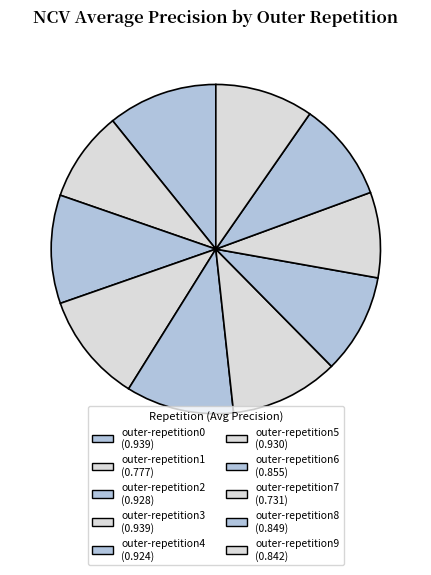

How many segments does this pie chart have?

10